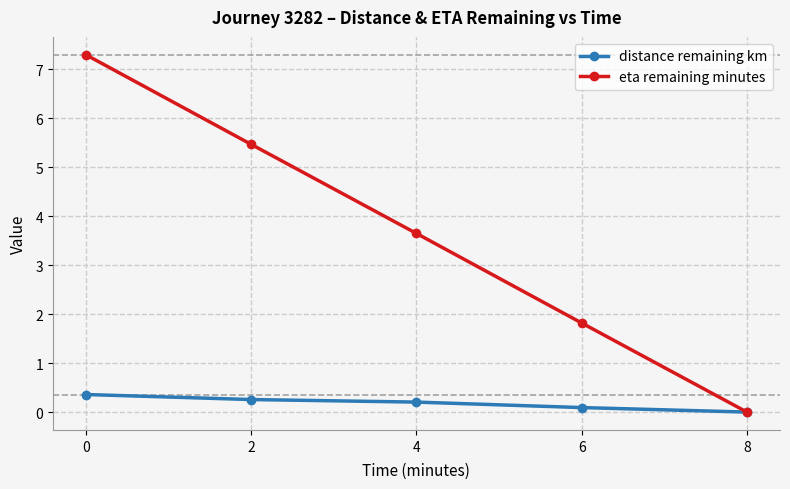

What is the sum of the distance remaining km values at 0 and 2?

0.6